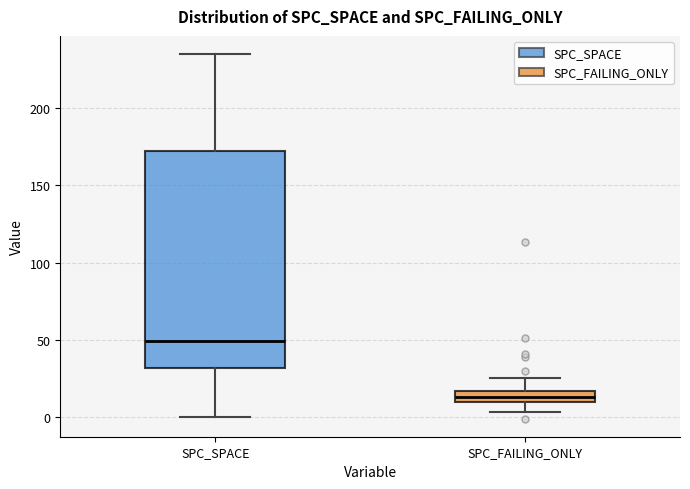

Comparing the boxes themselves (not the whiskers), which one is the tallest?

SPC_SPACE